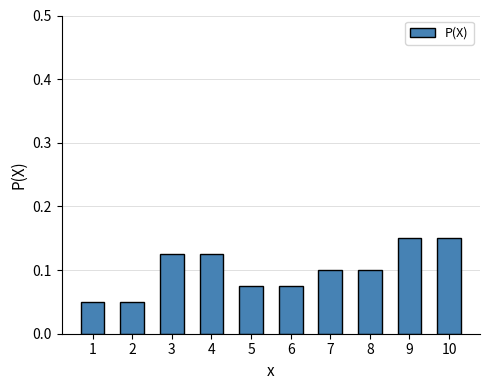

What is the sum of all values?

1.0